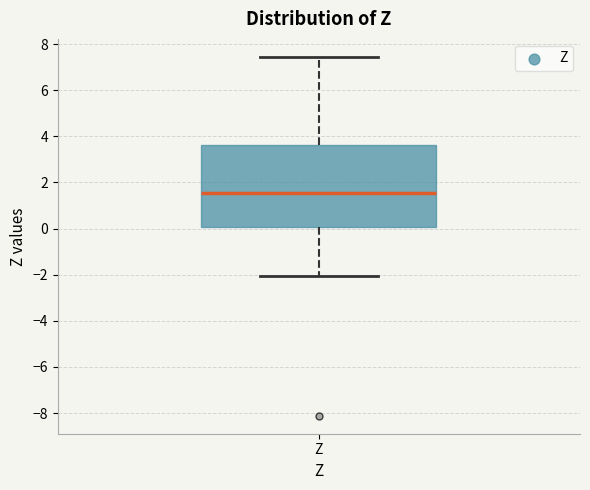

Read this box plot against the y-axis: the position of the median line, the range covered by the box, and the ends of both whiskers. The values are not printed on the chart, so give them approximately, as read against the axis.

median 1.6, box 0.0 to 3.6, whiskers -2.0 to 7.4